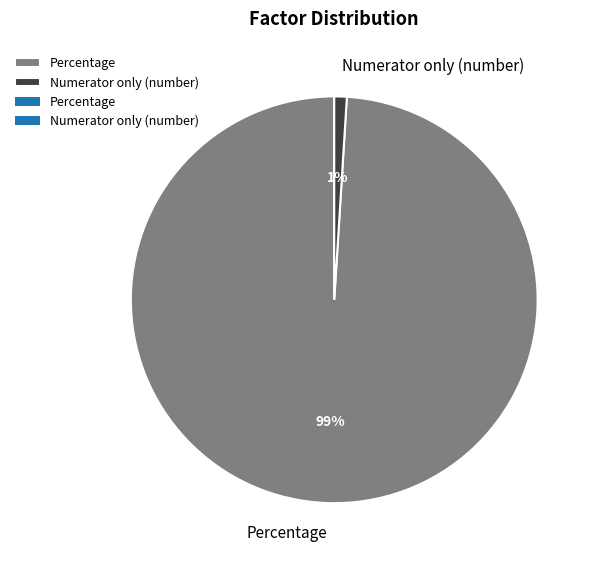

Does any single category account for the majority?

Yes